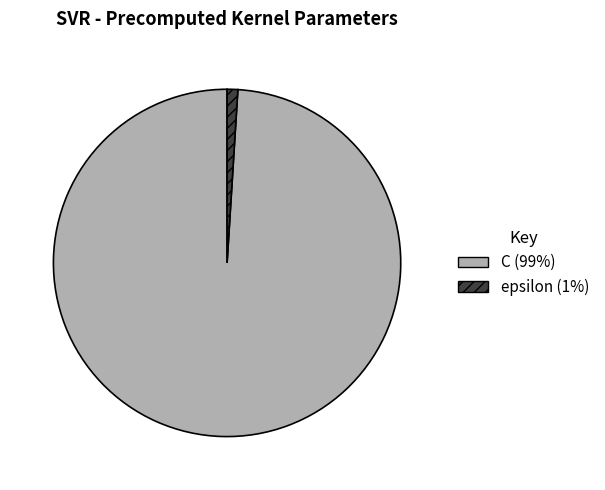

Rank the categories by value from highest to lowest.

C, epsilon